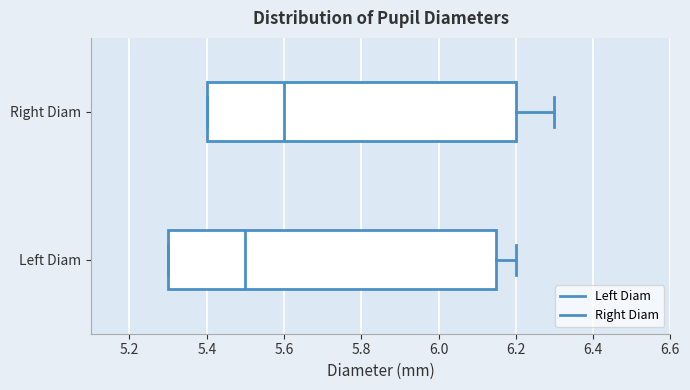

Where does the right whisker of the box for Right Diam end on the x-axis? The values are not printed on the chart, so give them approximately, as read against the axis.

6.30